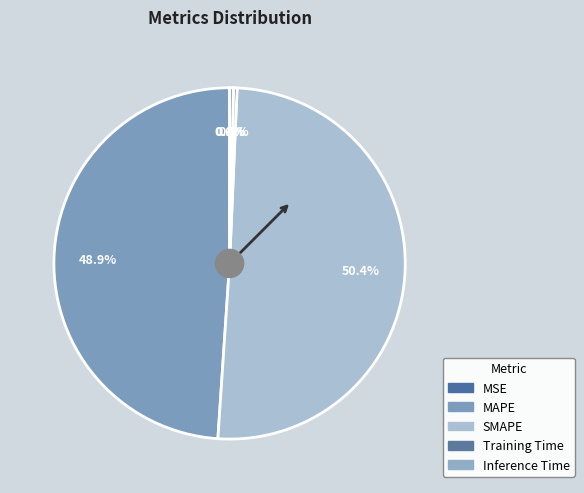

Is there any slice that represents more than half of the pie?

Yes